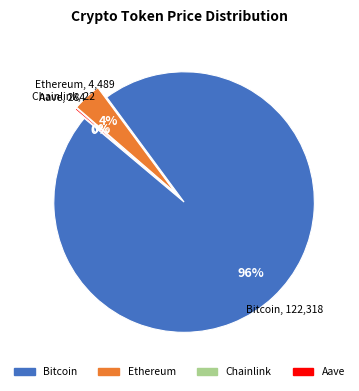

Does Bitcoin account for over 50% of the chart?

Yes